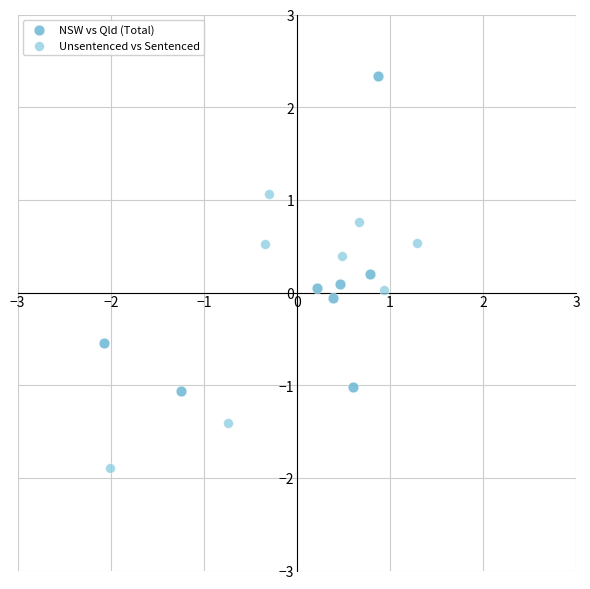

Which series reaches the minimum Y coordinate?

Unsentenced vs Sentenced